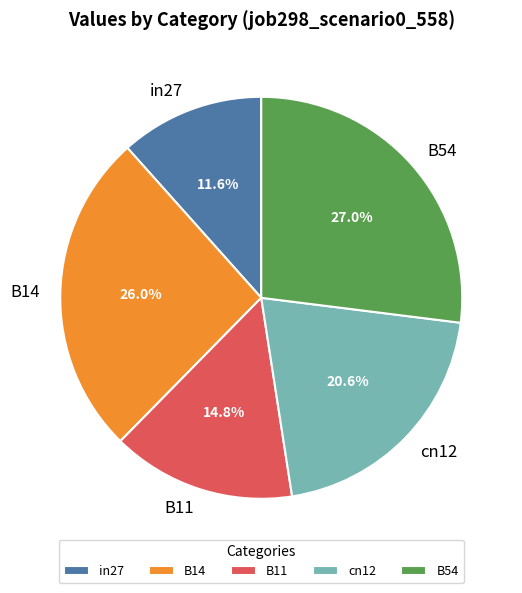

Is the sum of B11 and B14 greater than half?

No